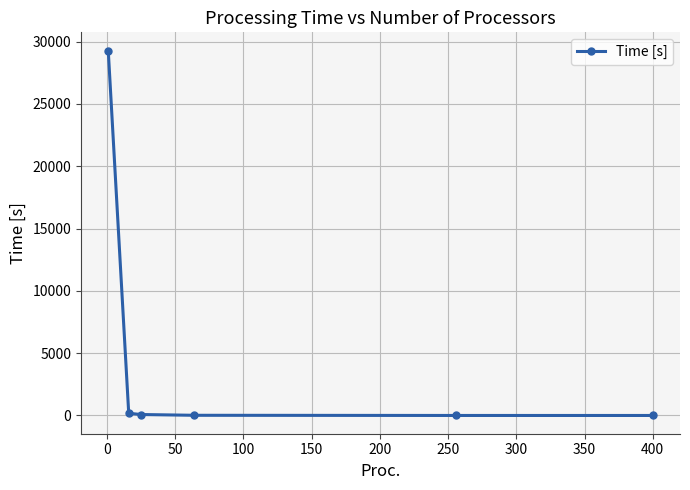

What is the maximum value shown in the chart?

29278